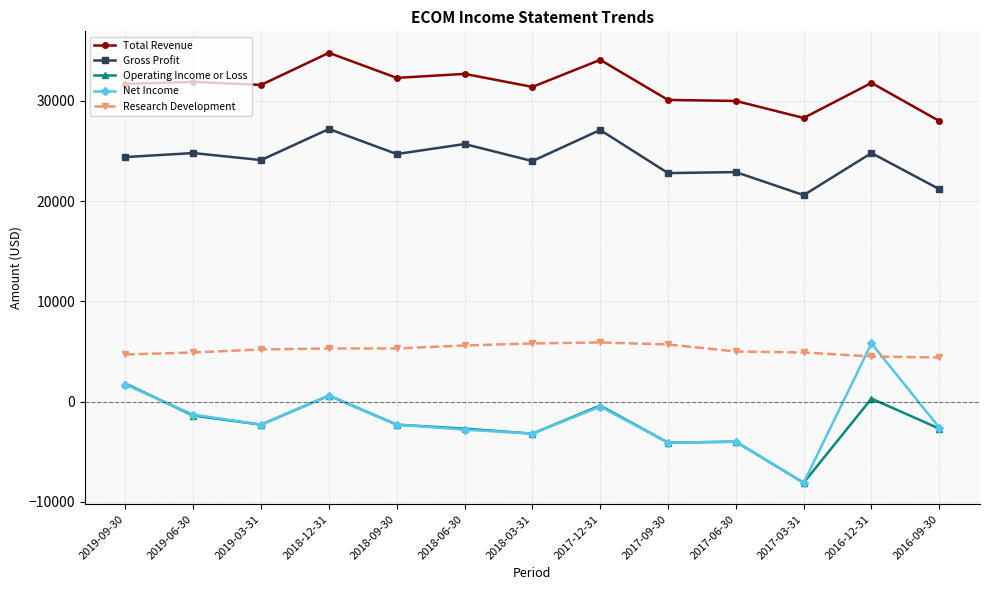

Does the chart have visible grid lines?

Yes